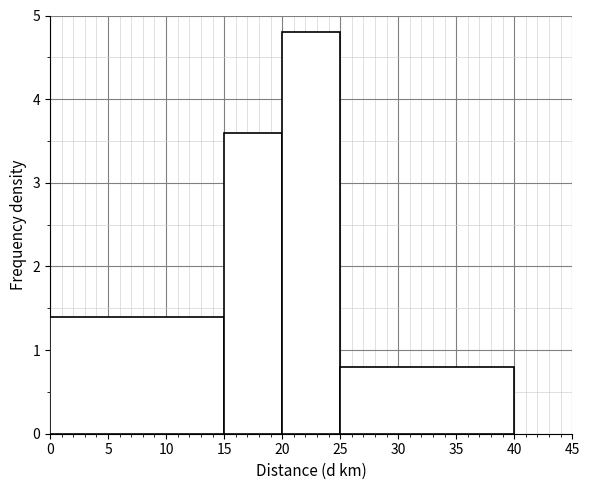

Reading left to right, list every bar in this chart as the range it spans on the x-axis followed by its height. The values are not printed on the chart, so give them approximately, as read against the axis.

0 to 15: 1.4
15 to 20: 3.6
20 to 25: 4.8
25 to 40: 0.8